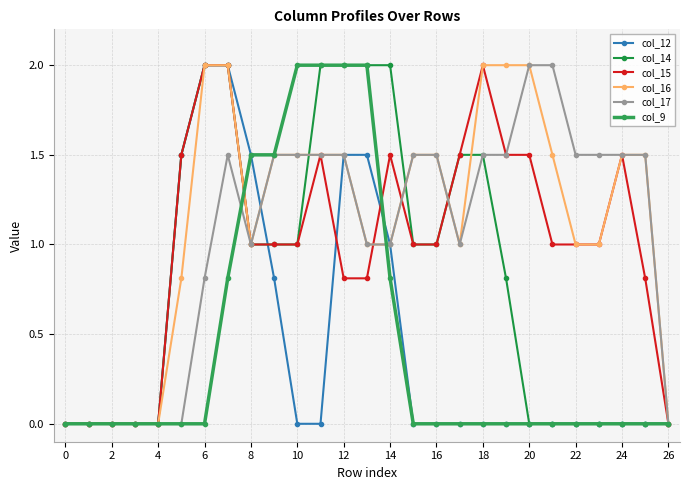

What is the label of the 17th point from the left?

16